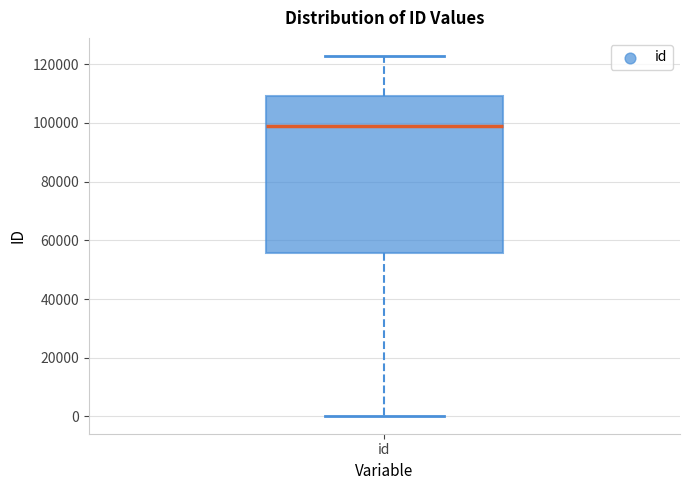

Read this box plot against the y-axis: the position of the median line, the range covered by the box, and the ends of both whiskers. The values are not printed on the chart, so give them approximately, as read against the axis.

median 98000, box 56000 to 110000, whiskers 0 to 122000